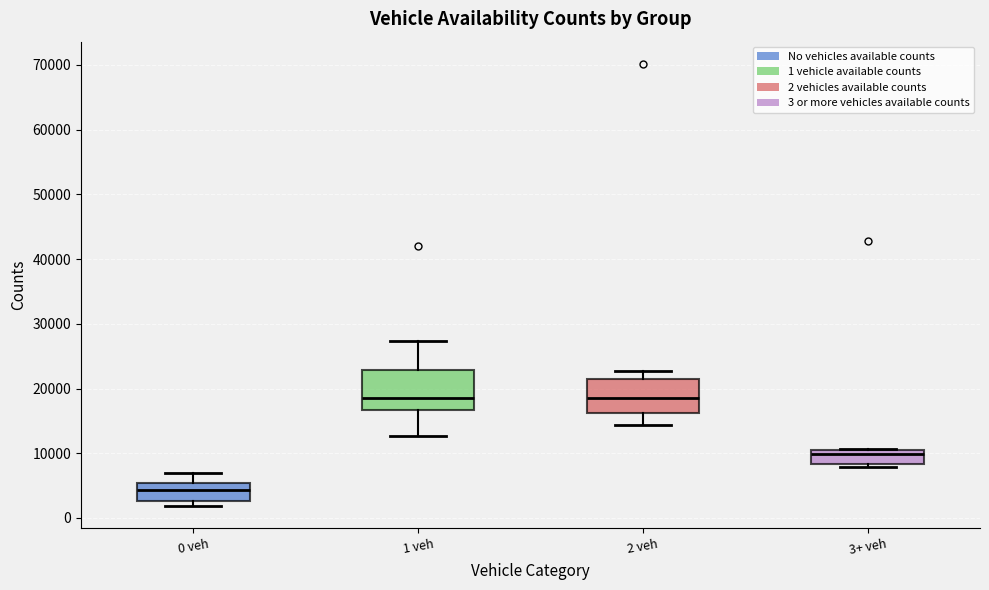

Where is the upper edge of the box for 3+ veh on the y-axis? The values are not printed on the chart, so give them approximately, as read against the axis.

10000